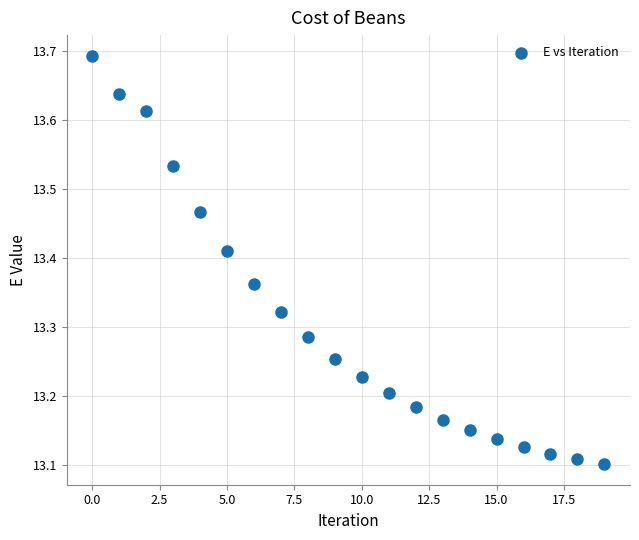

What is the range of Y values (max minus min)?

0.6